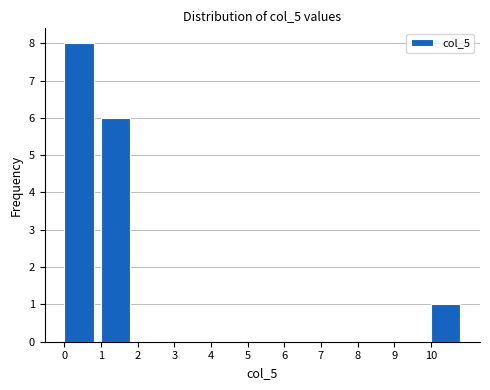

Which range on the x-axis has the tallest bar?

0 to 1